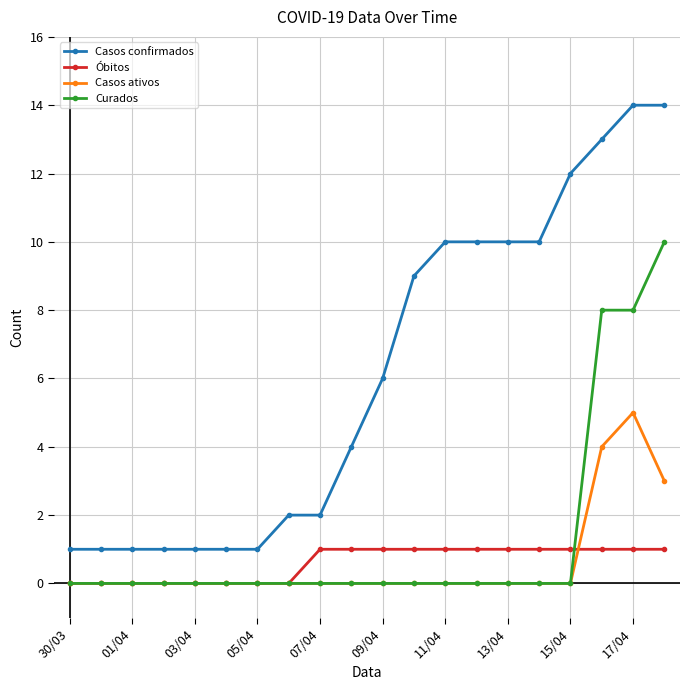

Rank the series by their maximum value, from highest to lowest.

Casos confirmados, Curados, Casos ativos, Óbitos